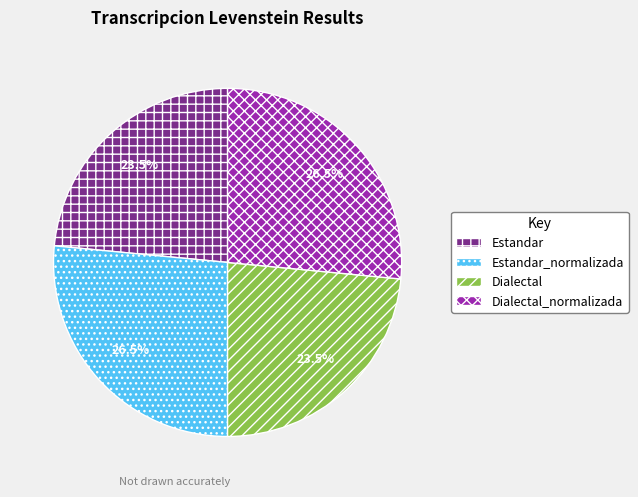

Does any single category account for the majority?

No